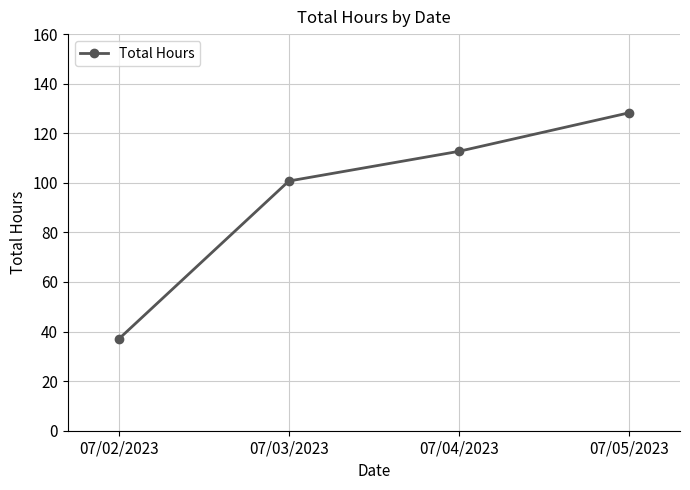

What is the difference between the values at 07/04/2023 and 07/03/2023?

12.0